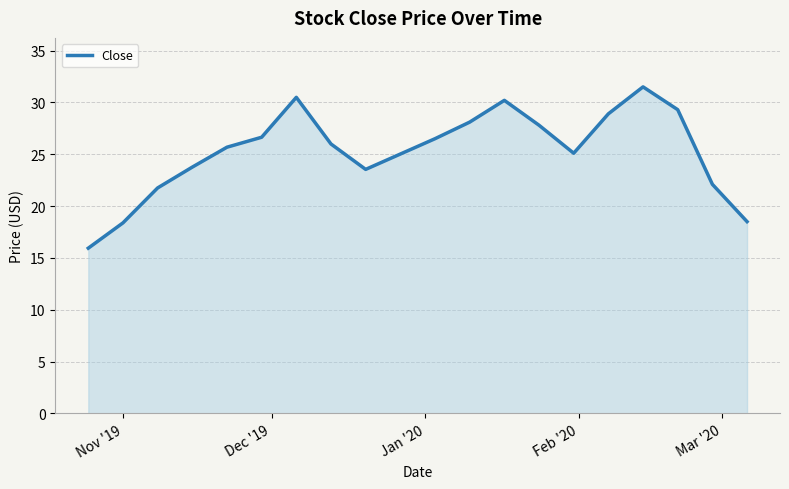

What is the minimum value shown in the chart?

15.9